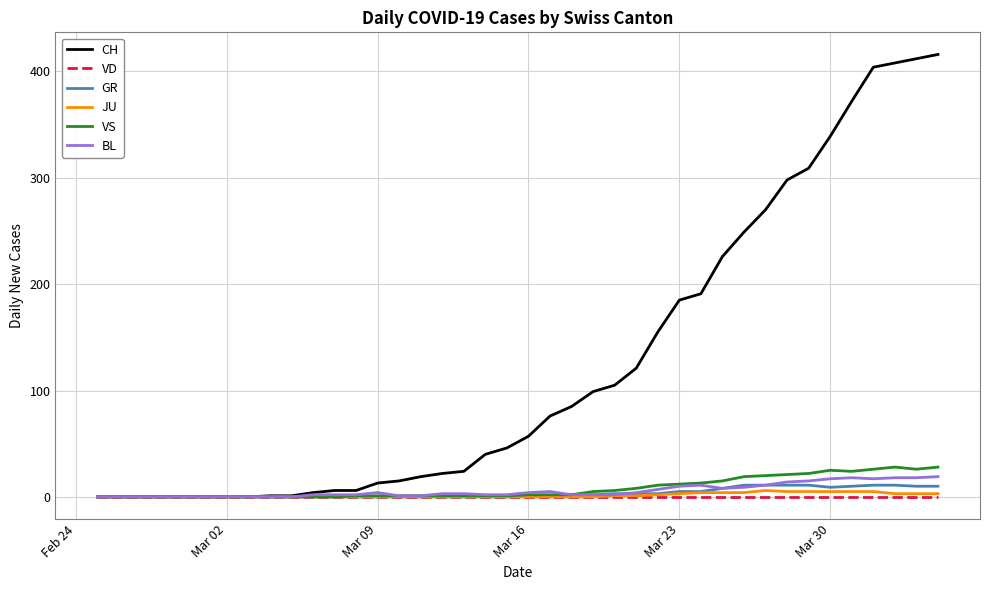

Count the number of data series in this chart.

6